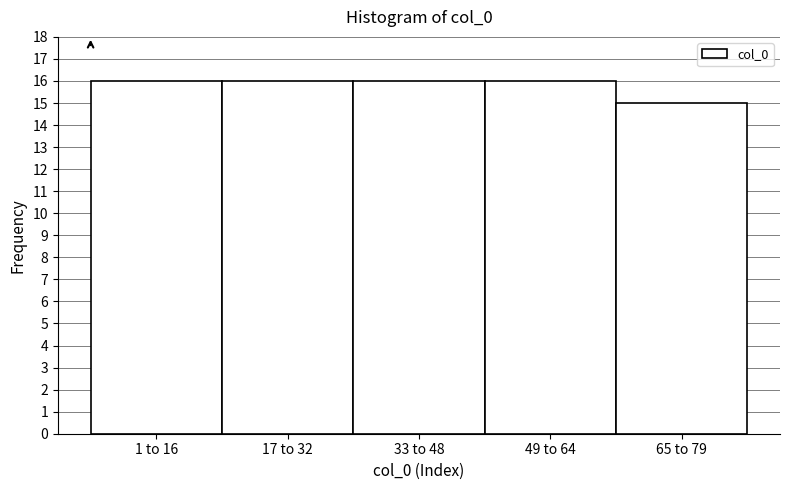

Reading right to left, extract all data points from this chart.

15	16	16	16	16